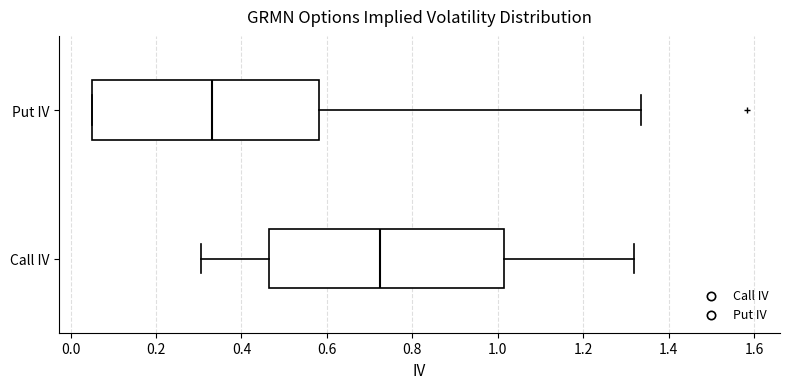

Which box is the widest, from its left edge to its right edge?

Call IV